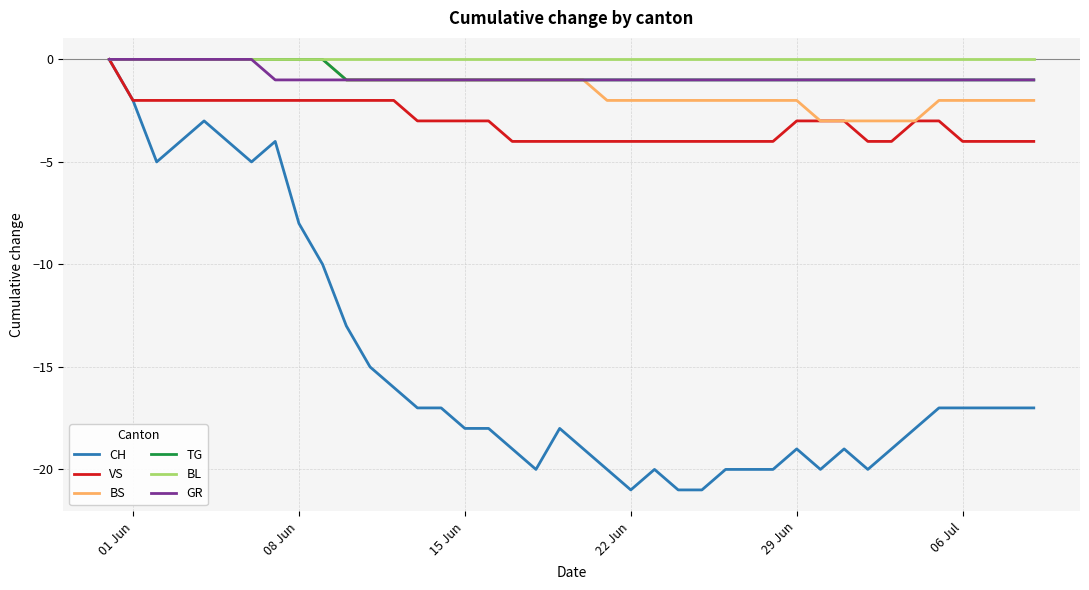

What is the difference between the maximum and minimum values in the TG series?

1